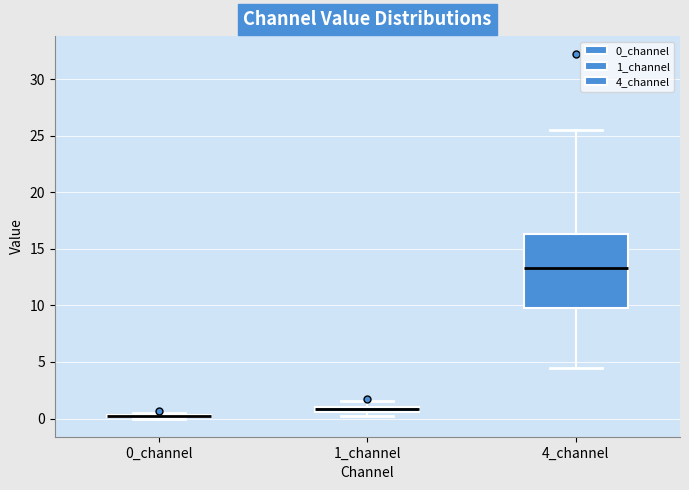

Where does the upper whisker of the box for 4_channel end on the y-axis? The values are not printed on the chart, so give them approximately, as read against the axis.

25.5